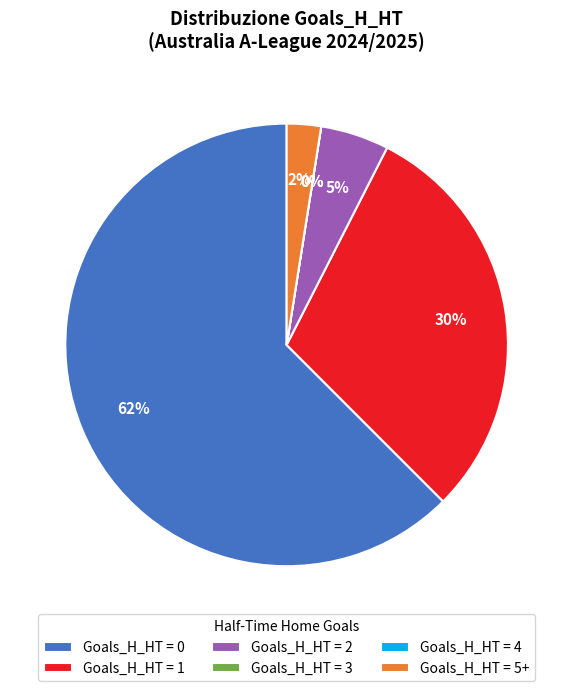

Count the number of slices in the pie.

7